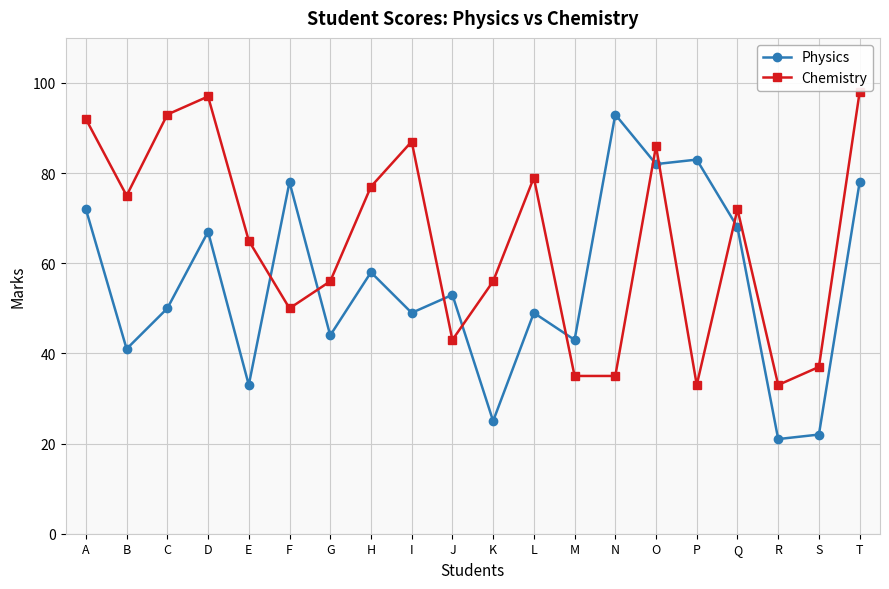

What is the difference between the Physics values at D and B?

26